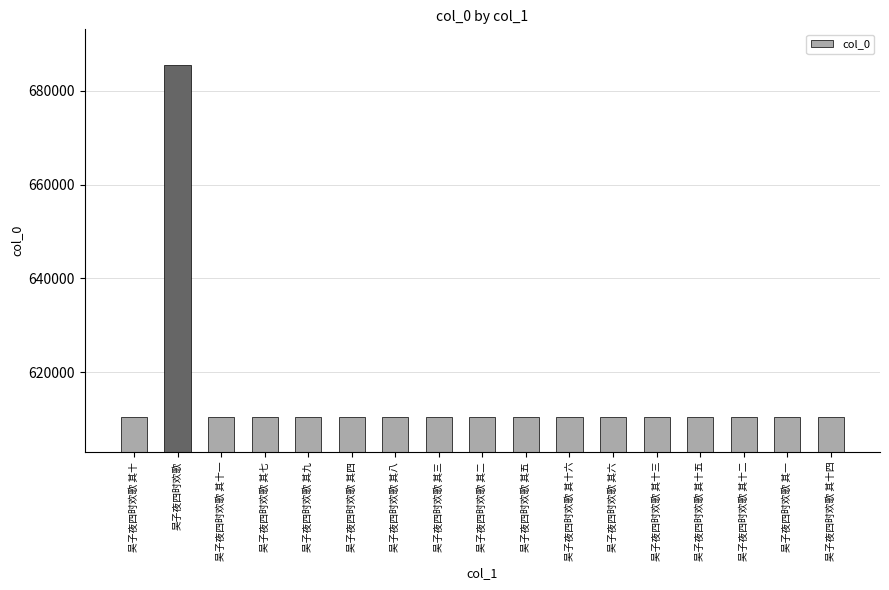

How many bars are there in total?

17